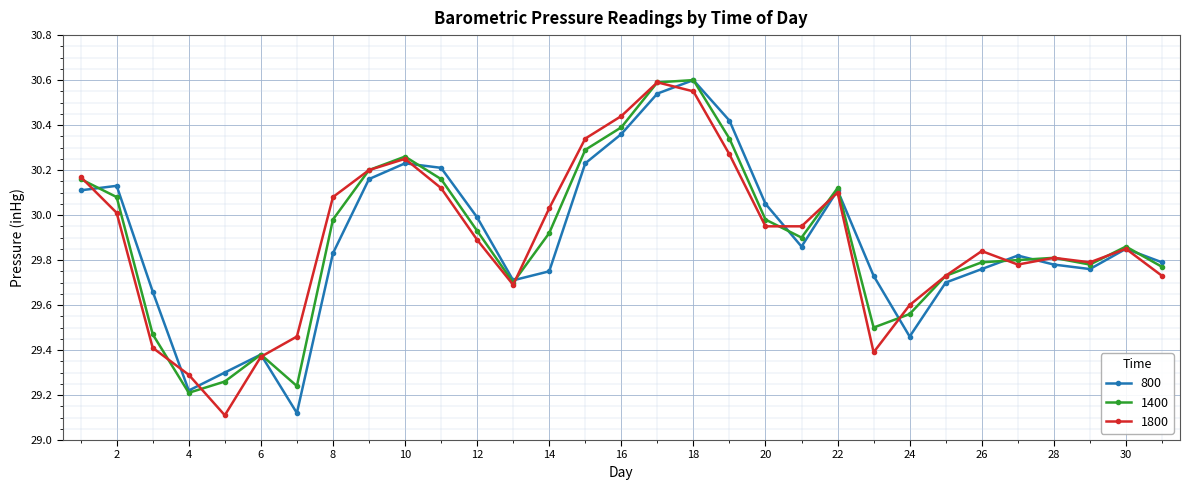

Reading left to right, extract all data points from this chart.

800: 30.1	30.1	29.7	29.2	29.3	29.4	29.1	29.8	30.2	30.2	30.2	30.0	29.7	29.8	30.2	30.4	30.5	30.6	30.4	30.1	29.9	30.1	29.7	29.5	29.7	29.8	29.8	29.8	29.8	29.9	29.8
1400: 30.2	30.1	29.5	29.2	29.3	29.4	29.2	30.0	30.2	30.3	30.2	29.9	29.7	29.9	30.3	30.4	30.6	30.6	30.3	30.0	29.9	30.1	29.5	29.6	29.7	29.8	29.8	29.8	29.8	29.9	29.8
1800: 30.2	30.0	29.4	29.3	29.1	29.4	29.5	30.1	30.2	30.2	30.1	29.9	29.7	30.0	30.3	30.4	30.6	30.6	30.3	29.9	29.9	30.1	29.4	29.6	29.7	29.8	29.8	29.8	29.8	29.9	29.7